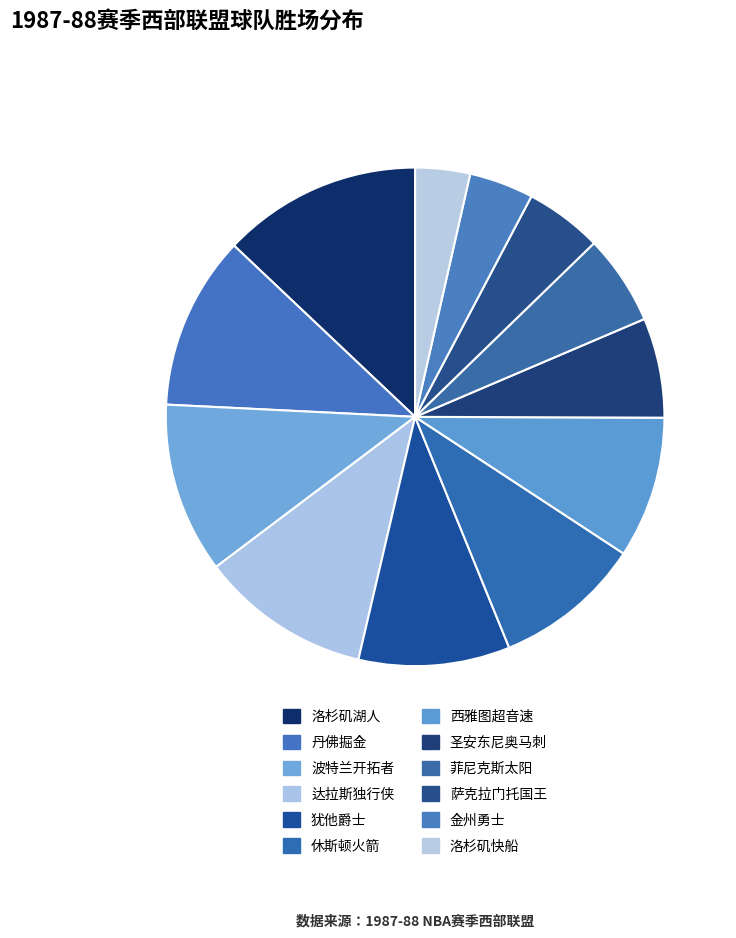

Does any single category account for the majority?

No